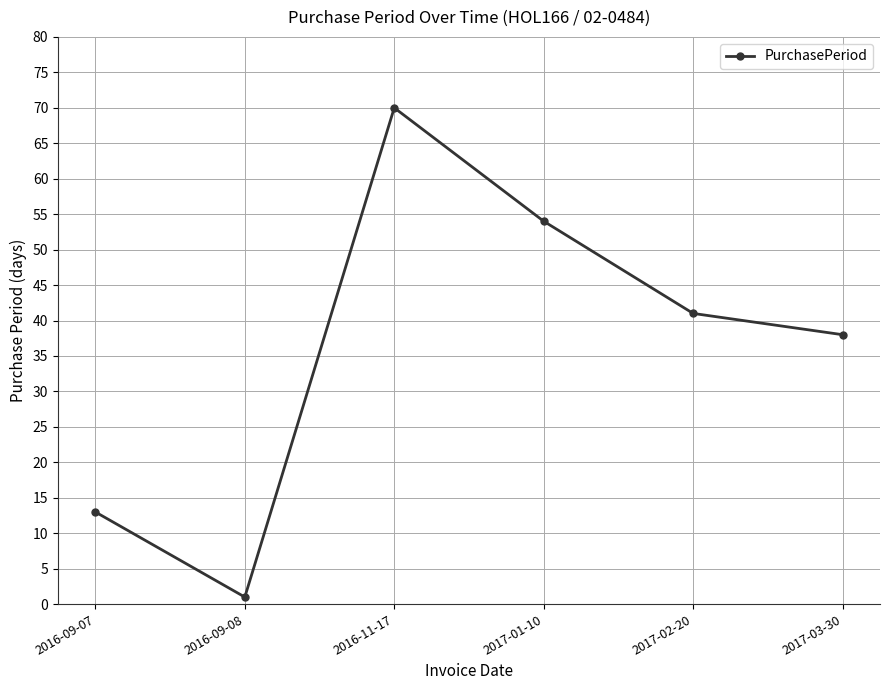

Rank the categories by value from highest to lowest.

2016-11-17, 2017-01-10, 2017-02-20, 2017-03-30, 2016-09-07, 2016-09-08